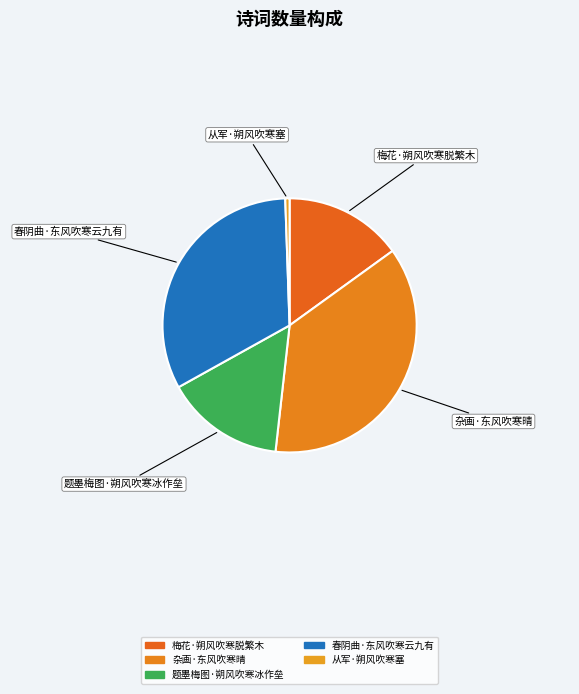

Is there a majority slice in this chart?

No